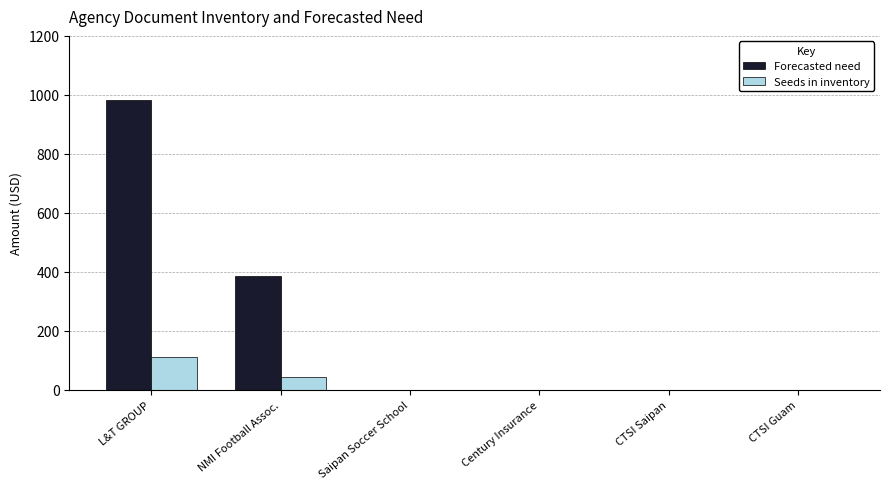

Which category has the highest value in the Seeds in inventory series?

L&T GROUP